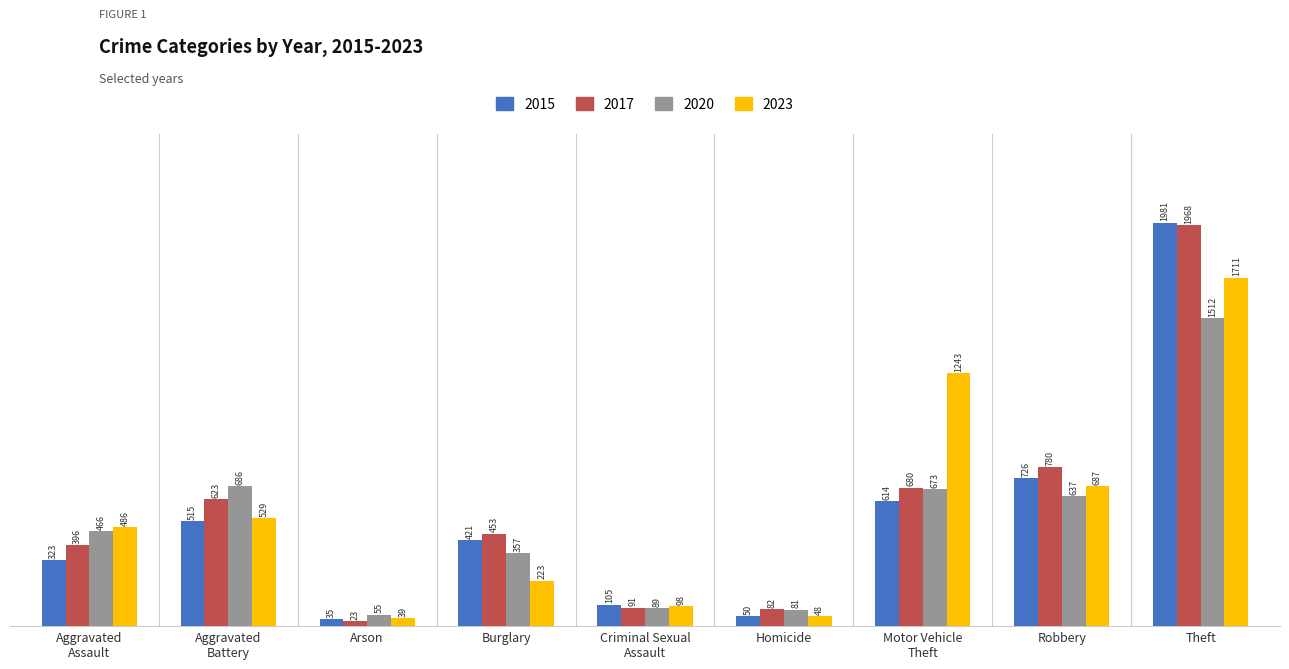

Are the bars horizontal?

No